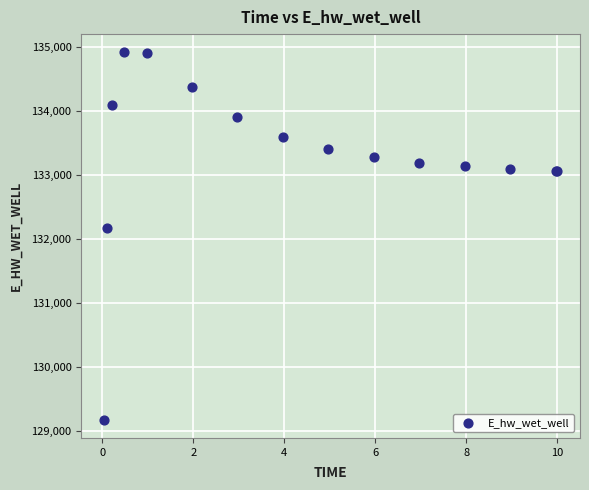

What Y value in the scatter plot is closest to 132047?

132173.3